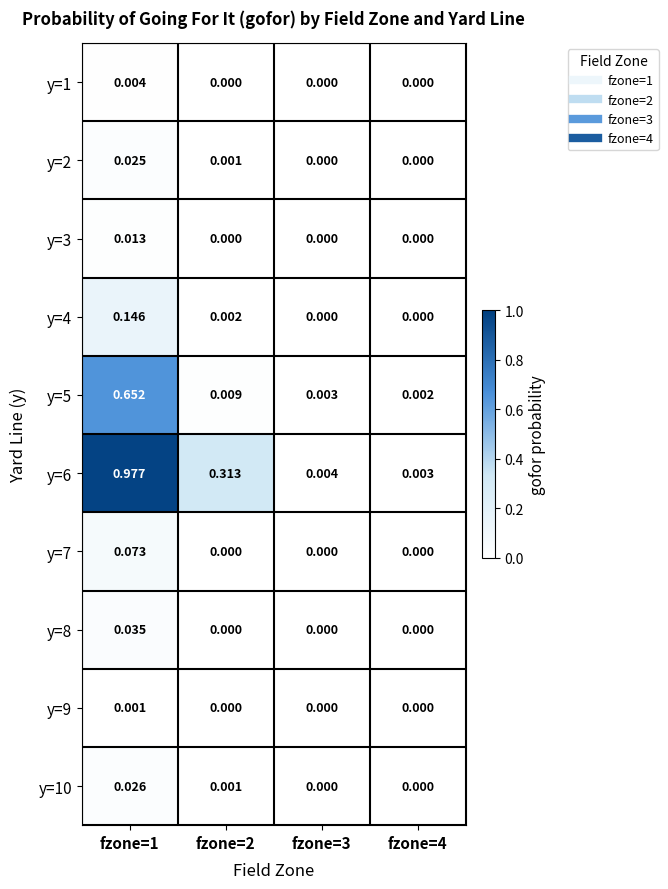

Which label corresponds to the largest value in the chart?

fzone=1